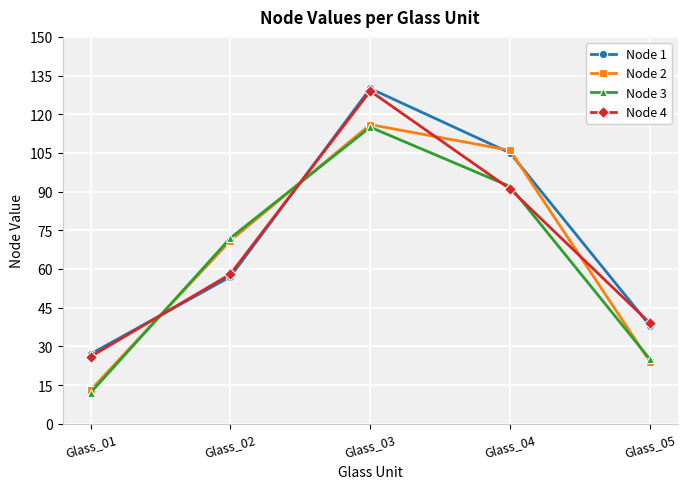

At which category is the sum across all series the highest?

Glass_03